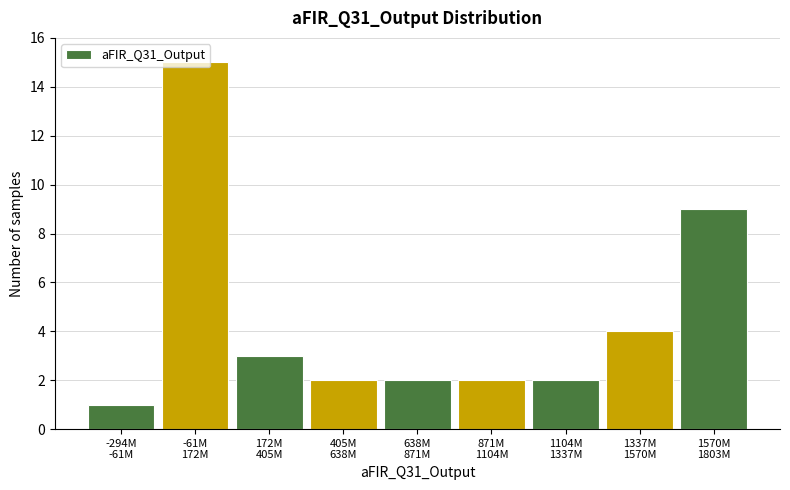

What is the difference between the second highest and second lowest values?

7